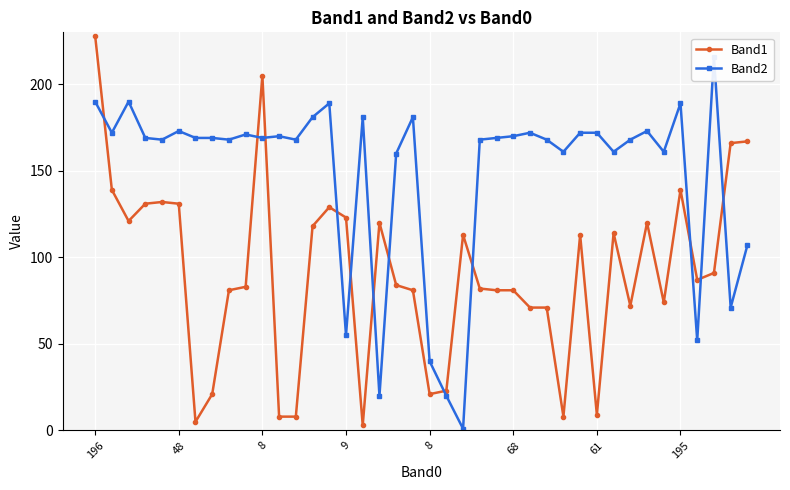

What is the difference between the maximum and minimum values in the Band1 series?

225